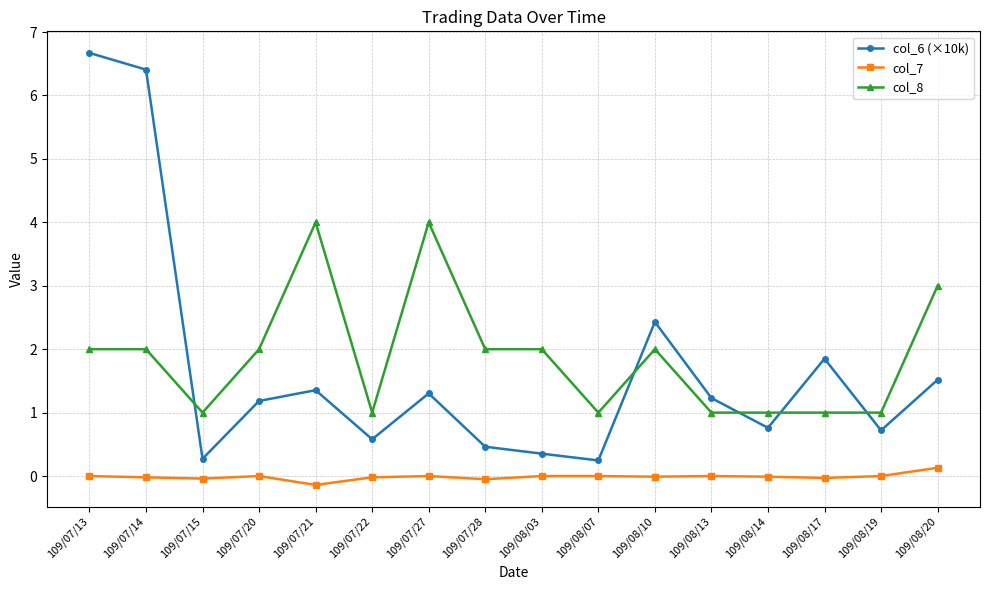

What is the maximum value shown in the chart?

6.7